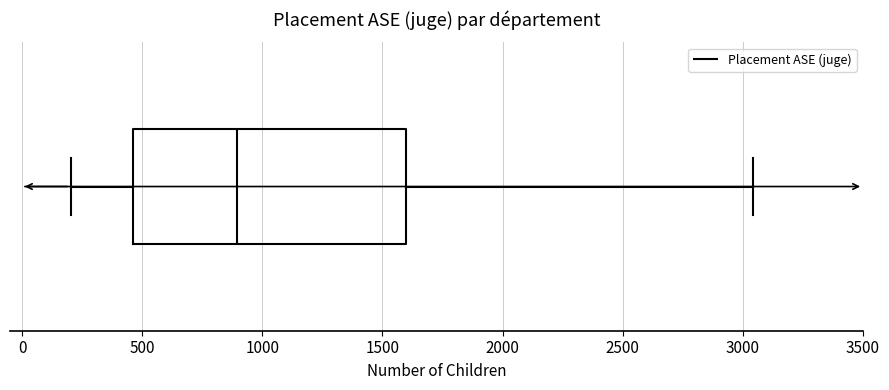

Where is the left edge of the box on the x-axis? The values are not printed on the chart, so give them approximately, as read against the axis.

450